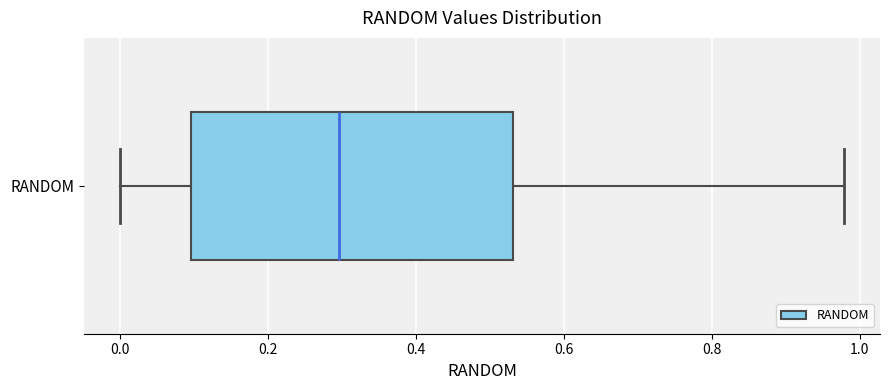

Read this box plot against the x-axis: the position of the median line, the range covered by the box, and the ends of both whiskers. The values are not printed on the chart, so give them approximately, as read against the axis.

median 0.30, box 0.10 to 0.54, whiskers 0.00 to 0.98